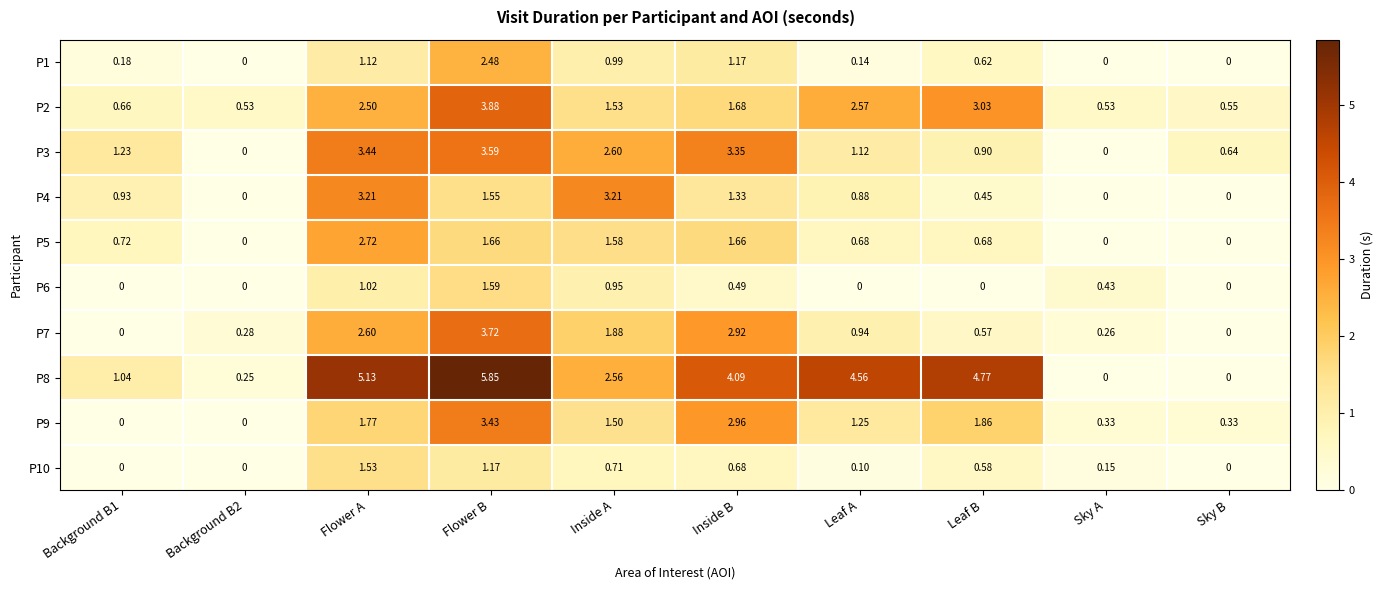

At which category is the sum across all series the highest?

Flower B